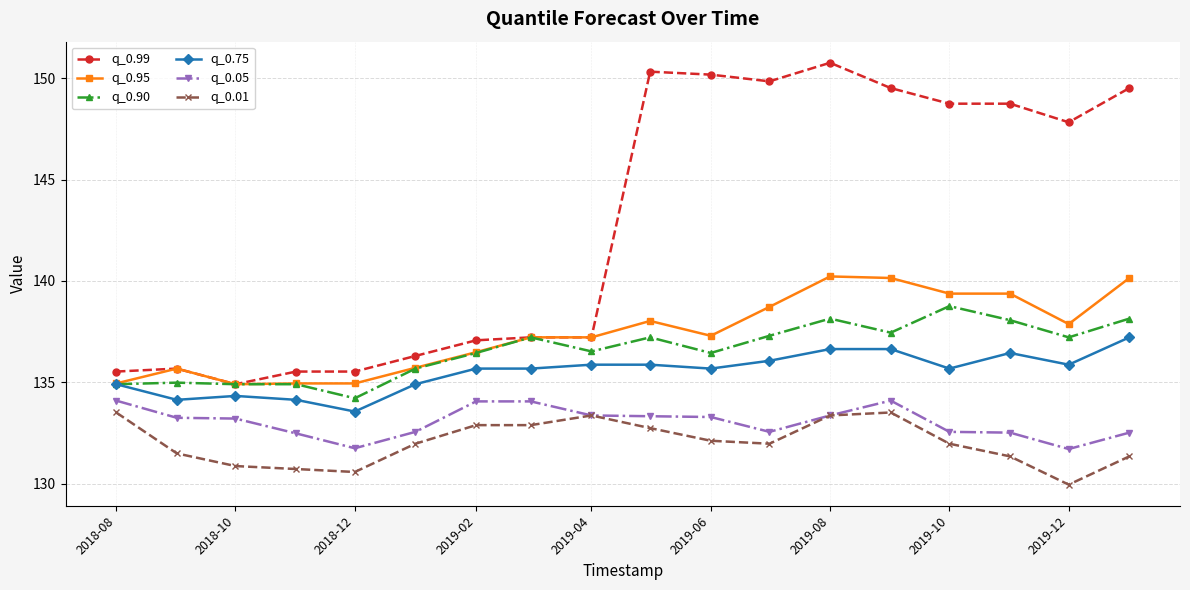

How many lines are shown in the chart?

6